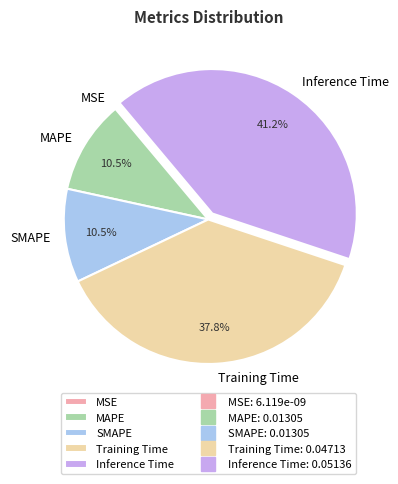

Is Inference Time the majority of the pie?

No